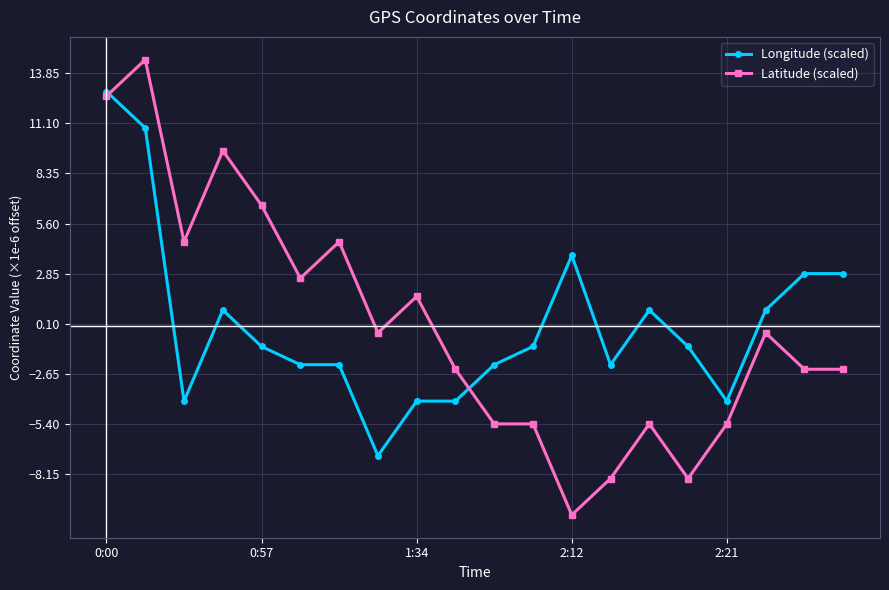

What is the minimum value shown in the chart?

-10.4